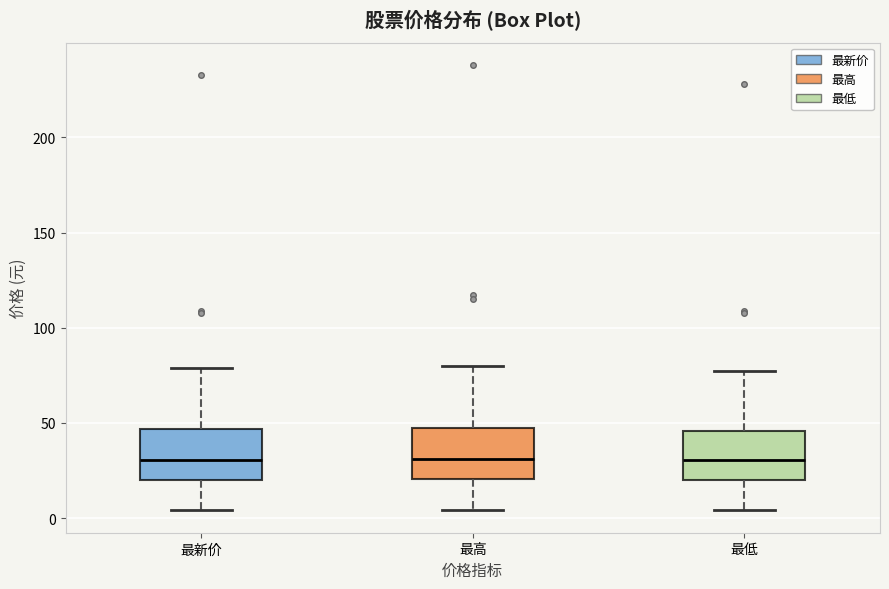

Reading left to right, transcribe this box plot: for each box, give where its median line is, the range the box spans, and where its two whiskers end, as read against the y-axis. The values are not printed on the chart, so give them approximately, as read against the axis.

最新价: median 30, box 20 to 45, whiskers 5 to 80
最高: median 30, box 20 to 45, whiskers 5 to 80
最低: median 30, box 20 to 45, whiskers 5 to 75